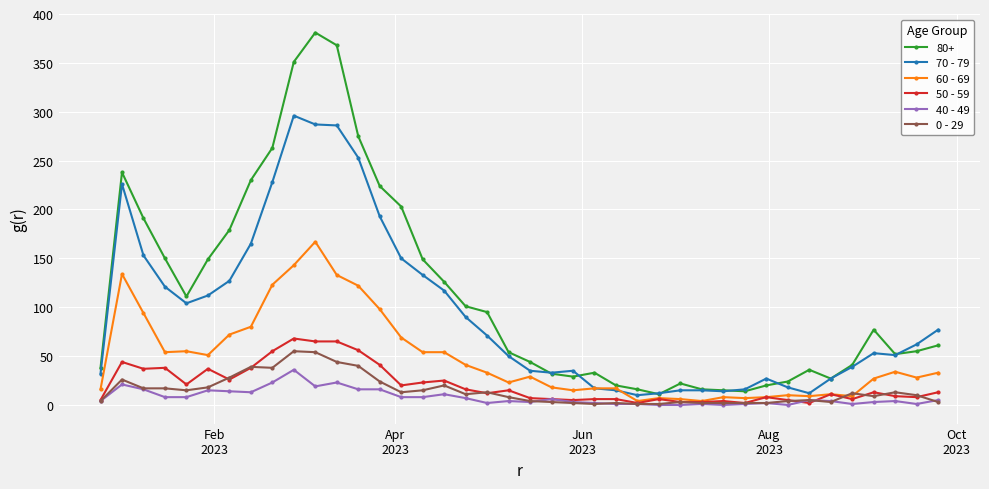

What is the maximum value shown in the chart?

381